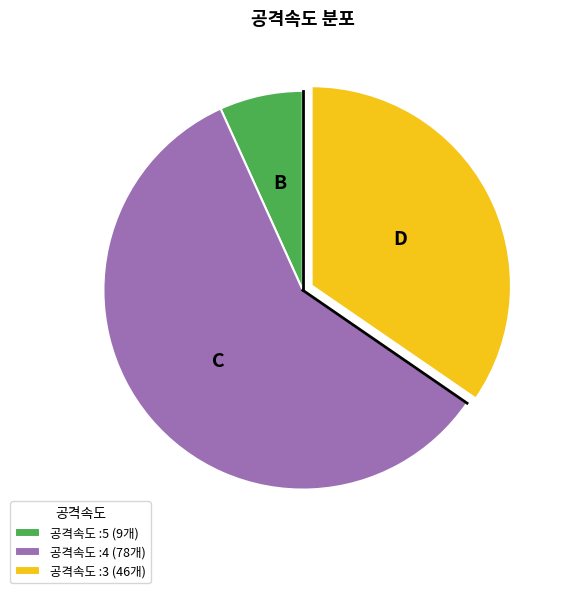

Is the sum of 공격속도 :5 and 공격속도 :4 greater than half?

Yes